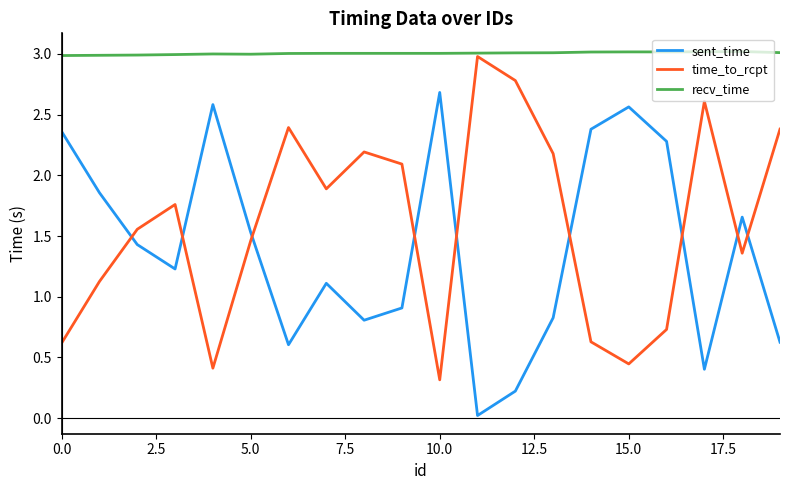

Which series has the largest total across all categories?

recv_time